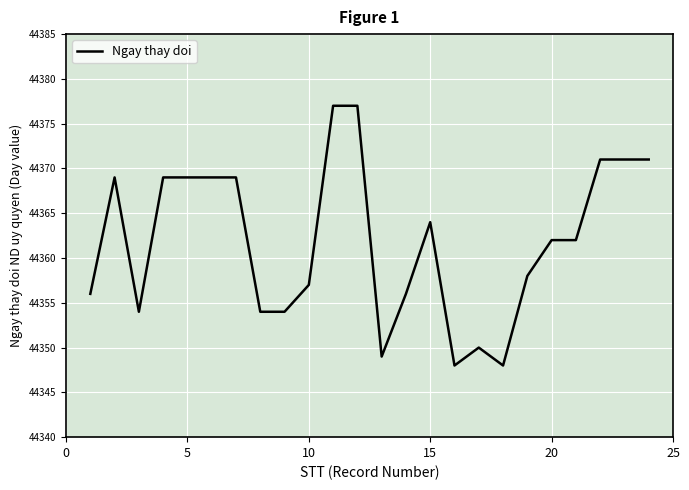

What is the difference between the maximum and minimum values?

29